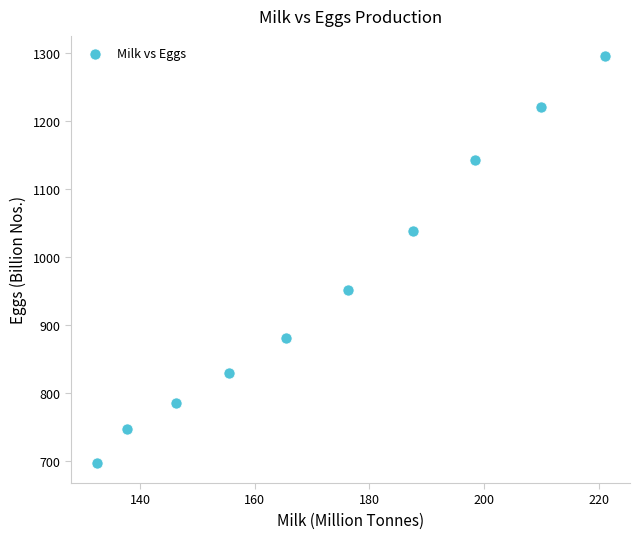

What is the range of X values (max minus min)?

88.7